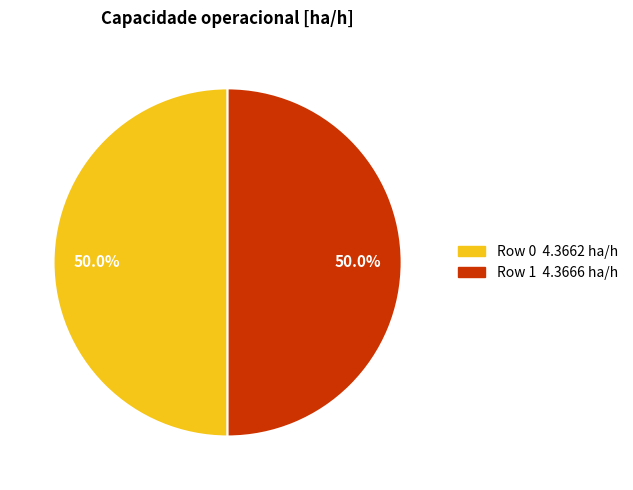

What is the majority slice?

1